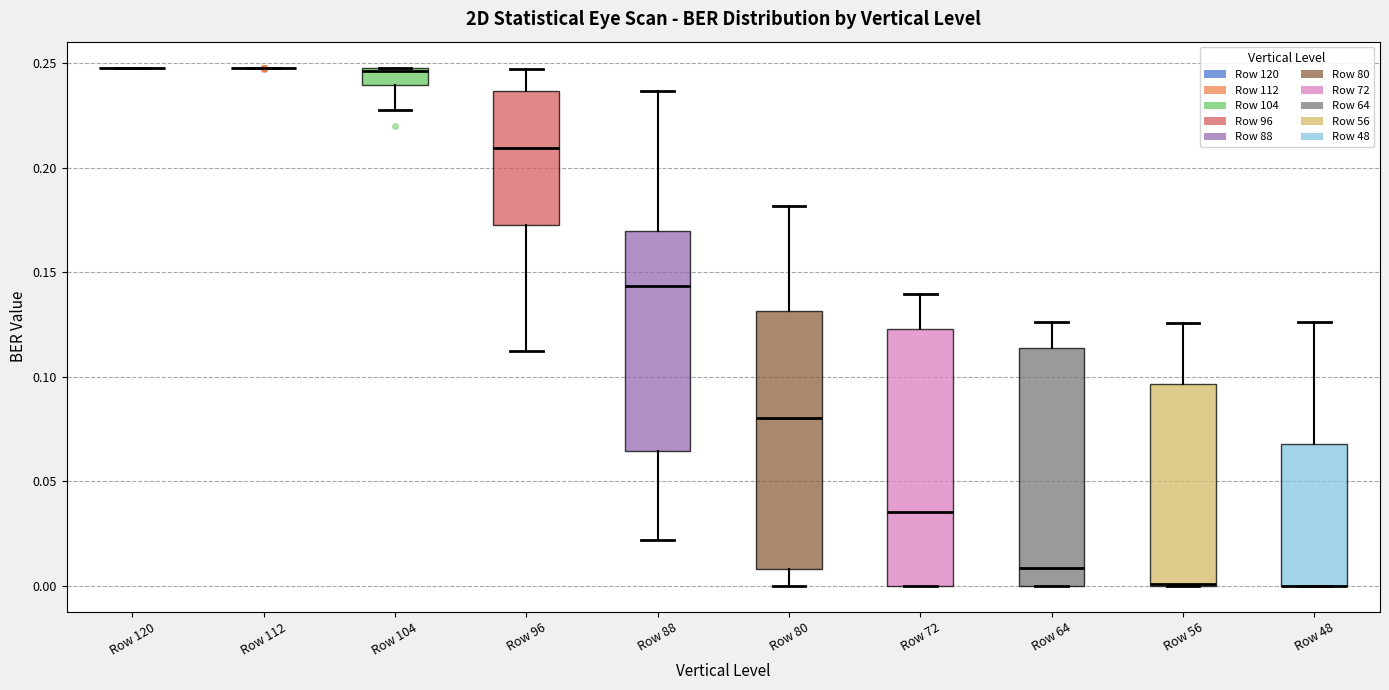

Reading left to right, transcribe this box plot: for each box, give where its median line is, the range the box spans, and where its two whiskers end, as read against the y-axis. The values are not printed on the chart, so give them approximately, as read against the axis.

Row 120: box collapsed to a line at 0.250, whiskers 0.250 to 0.250
Row 112: box collapsed to a line at 0.250, whiskers 0.250 to 0.250
Row 104: median 0.245, box 0.240 to 0.250, whiskers 0.230 to 0.250
Row 96: median 0.210, box 0.175 to 0.235, whiskers 0.110 to 0.245
Row 88: median 0.145, box 0.065 to 0.170, whiskers 0.020 to 0.235
Row 80: median 0.080, box 0.010 to 0.130, whiskers 0.000 to 0.180
Row 72: median 0.035, box 0.000 to 0.125, whiskers 0.000 to 0.140
Row 64: median 0.010, box 0.000 to 0.115, whiskers 0.000 to 0.125
Row 56: median 0.000 (drawn on the box's lower edge), box 0.000 to 0.095, whiskers 0.000 to 0.125
Row 48: median 0.000 (drawn on the box's lower edge), box 0.000 to 0.070, whiskers 0.000 to 0.125